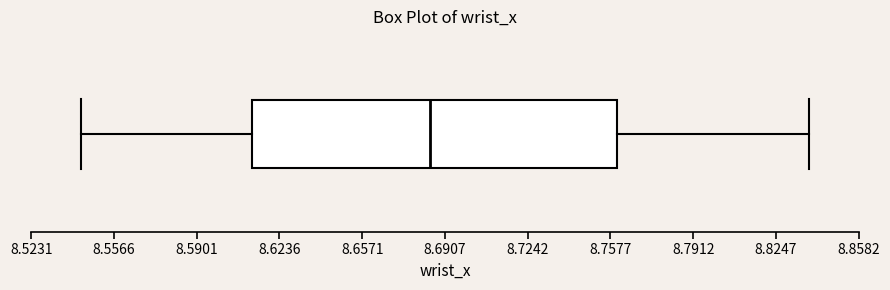

Where does the left whisker of the box end on the x-axis? The values are not printed on the chart, so give them approximately, as read against the axis.

8.545